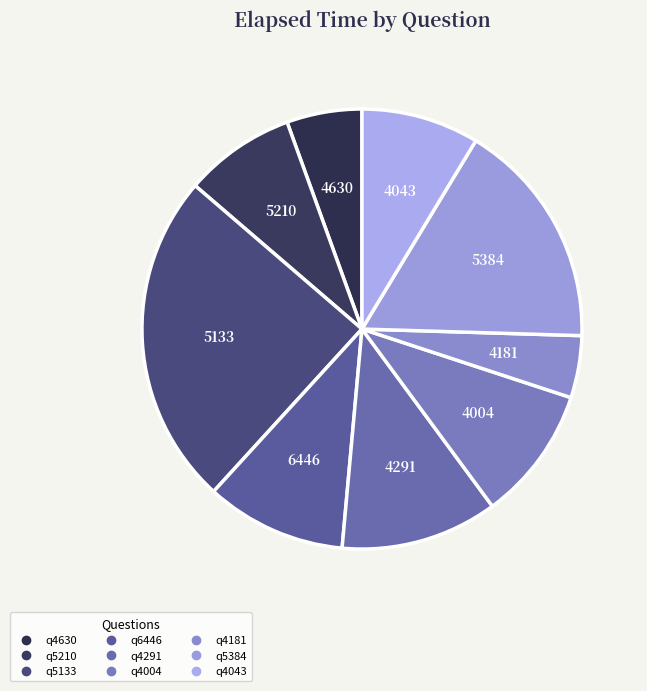

How much of the chart is everything except q5384?

83.2%